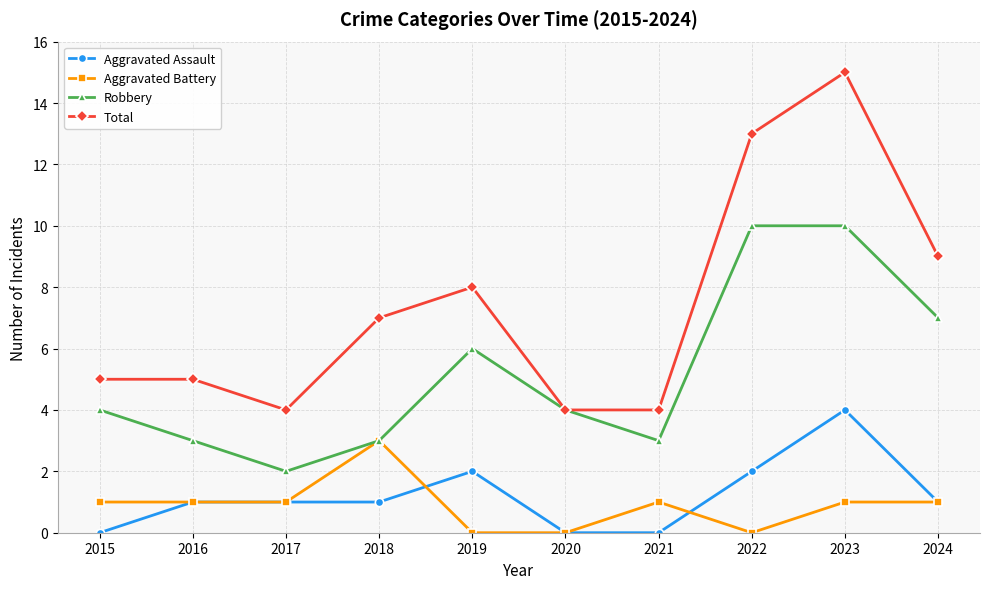

What is the spread (max minus min) of values at 2022?

13